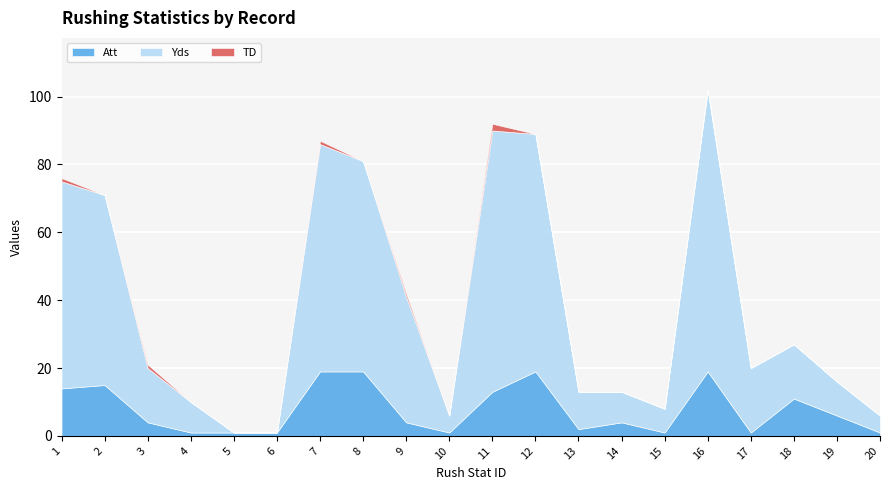

How many values in the Att series exceed 4?

9